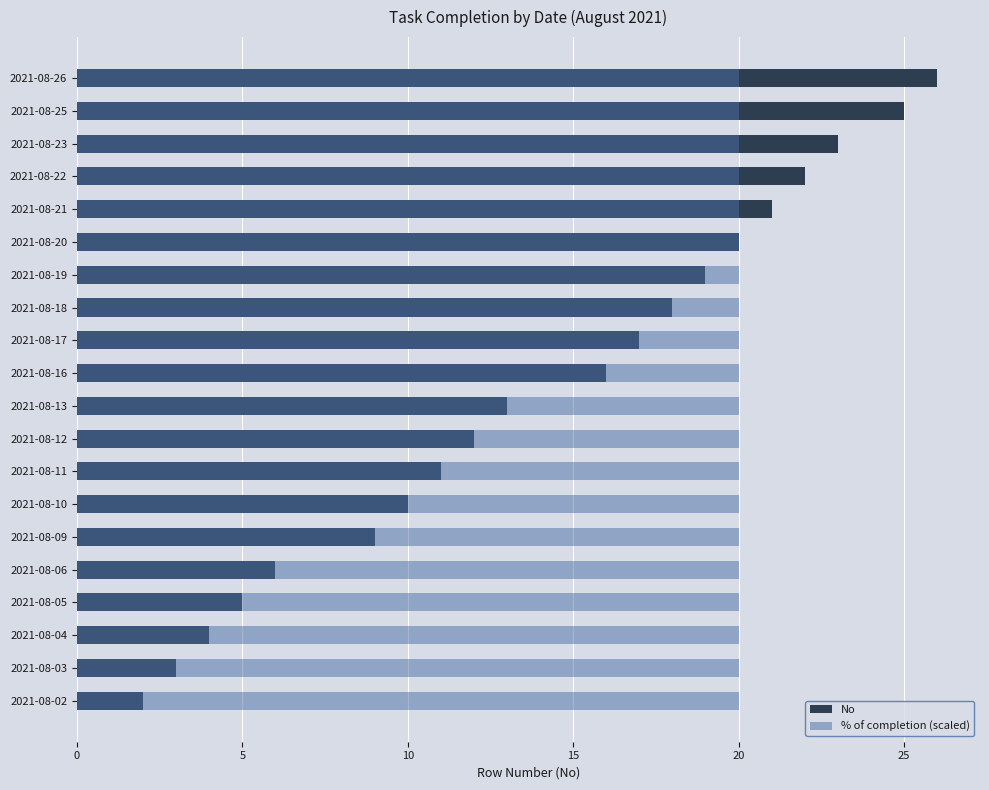

Does the chart contain any negative values?

No